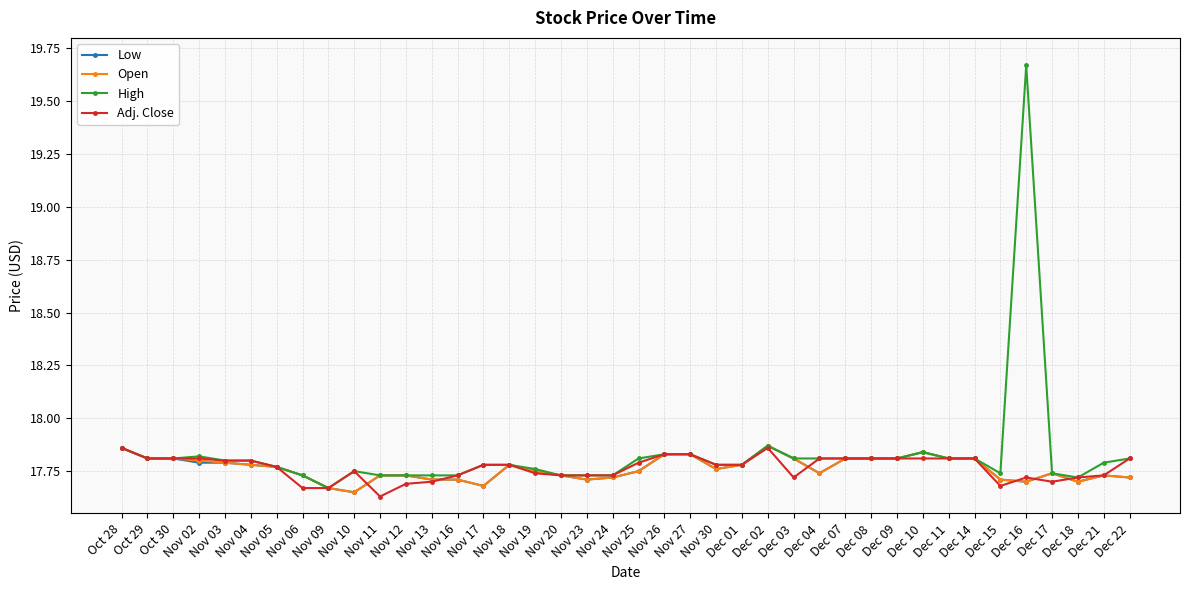

True or false: Low has more than 2 interior local peaks.

True